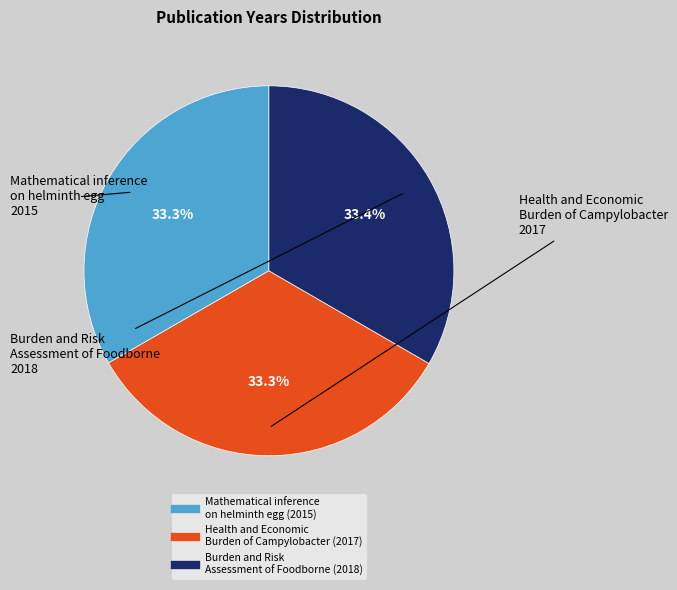

Does Burden and Risk Assessment of Foodborne represent more than half of the total?

No